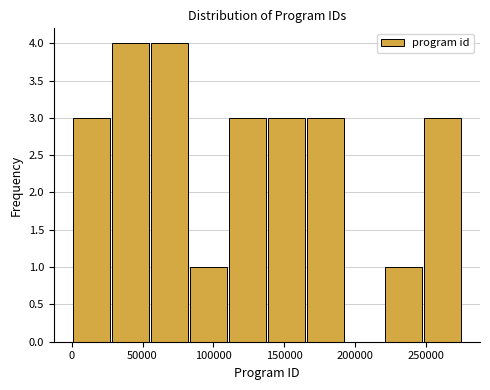

What is the height of the bar covering 30000 to 55000 on the x-axis? Neither the bar edges nor the heights are printed on the chart, so give them approximately, as read against the axes.

4